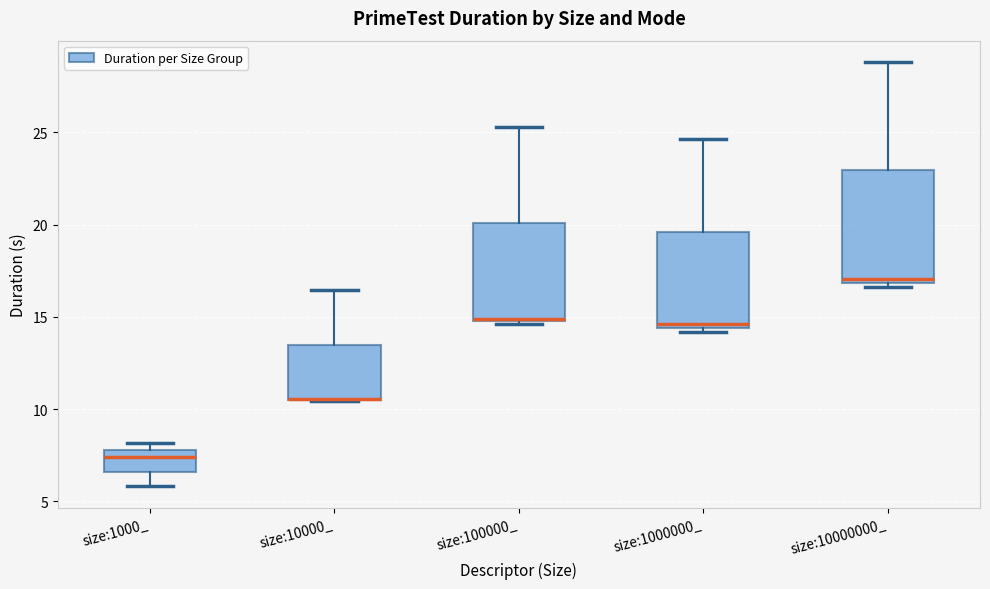

Which box is the tallest, from its lower edge to its upper edge?

size:10000000_